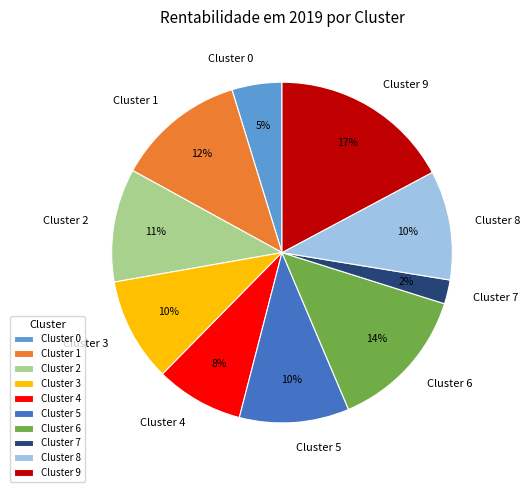

Combined, do Cluster 6 and Cluster 7 account for over 50%?

No